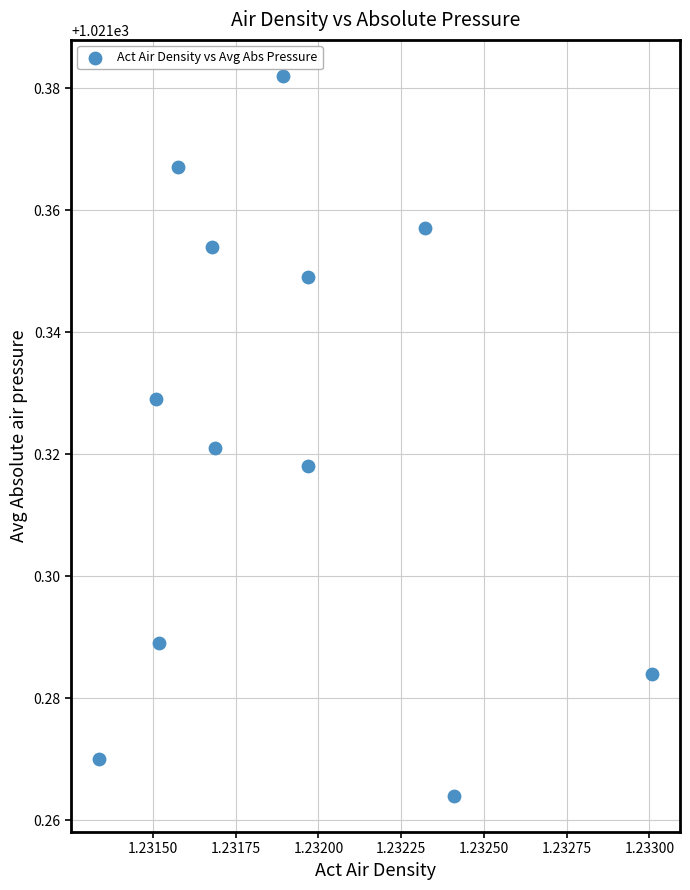

What is the average X value?

1.2